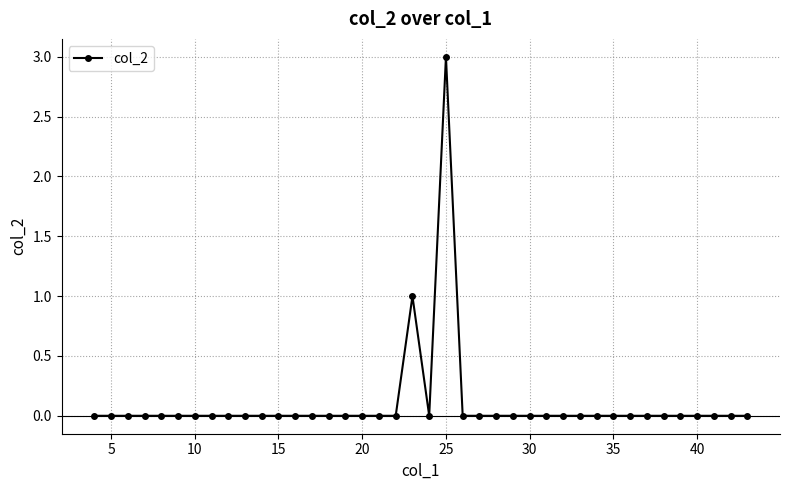

What is the greatest value displayed?

3